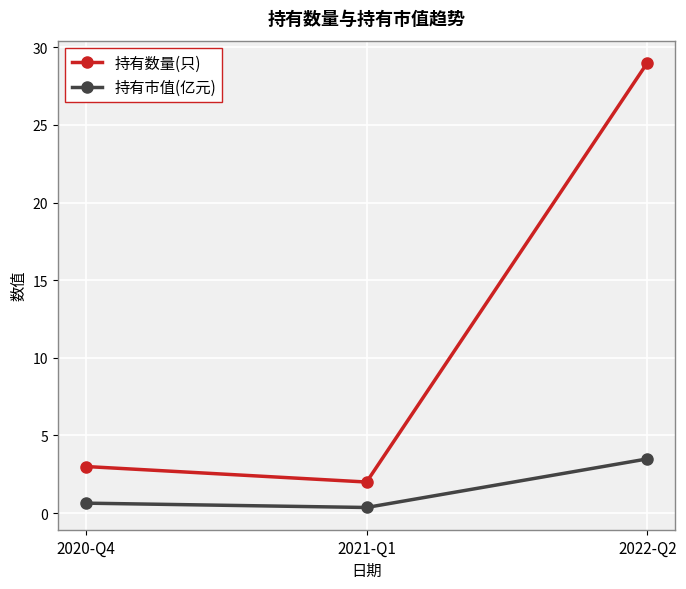

Is it true that 持有数量(只) equals 3.0 at 2020-Q4?

True